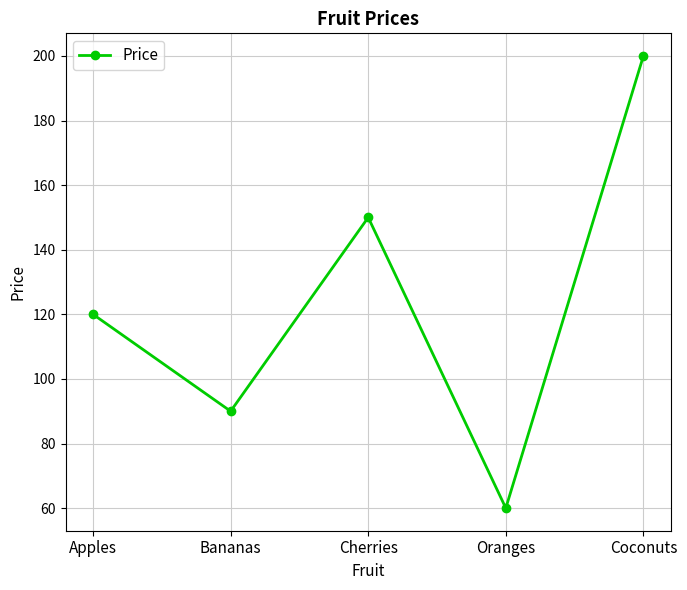

How many values are below 120?

2